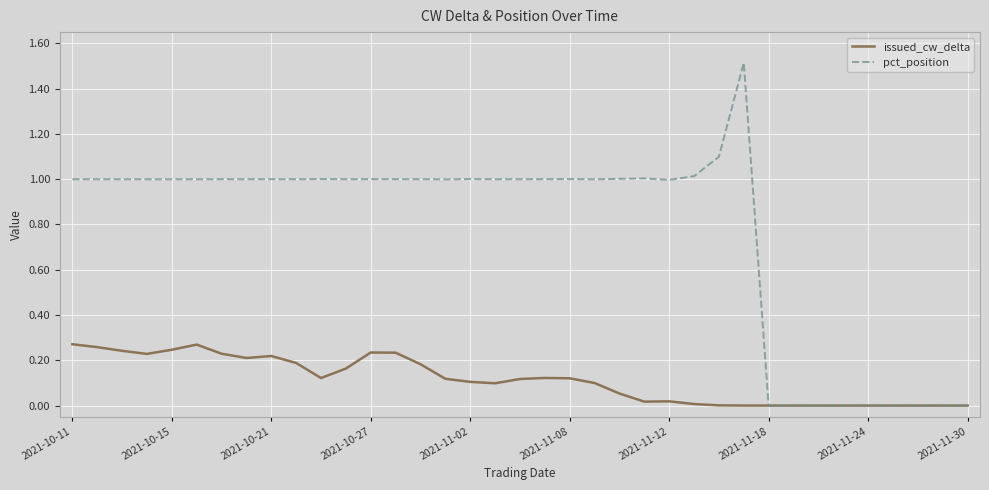

Rank the series by their maximum value, from lowest to highest.

issued_cw_delta, pct_position